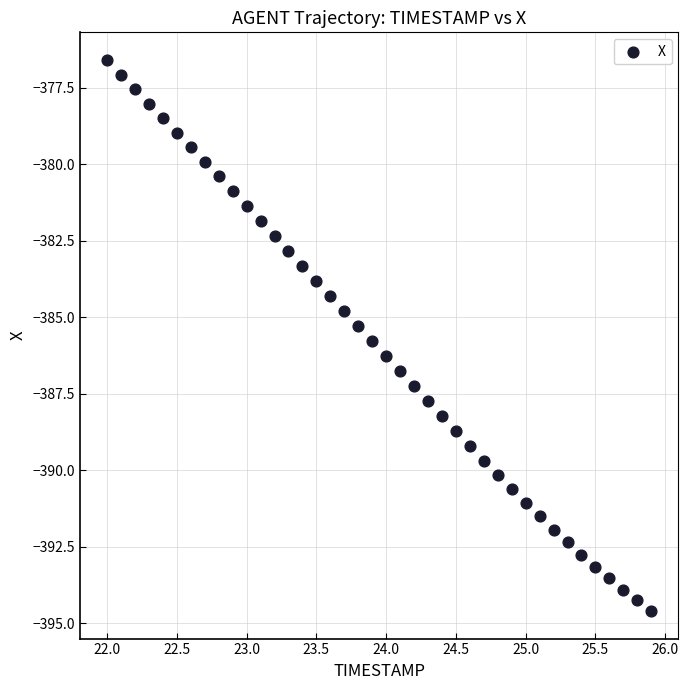

What is the range of Y values (max minus min)?

18.0